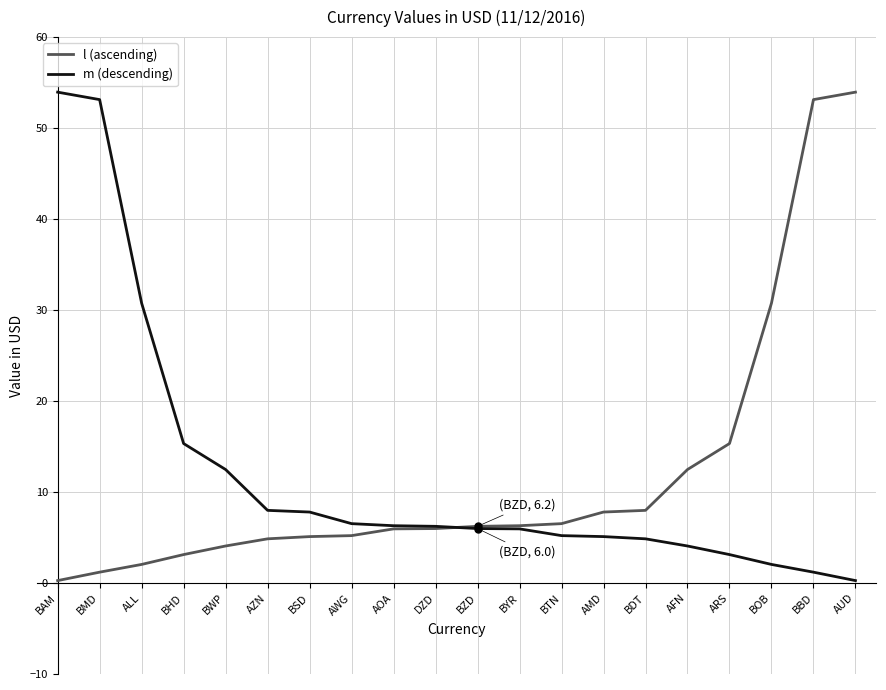

Does the chart have visible grid lines?

Yes